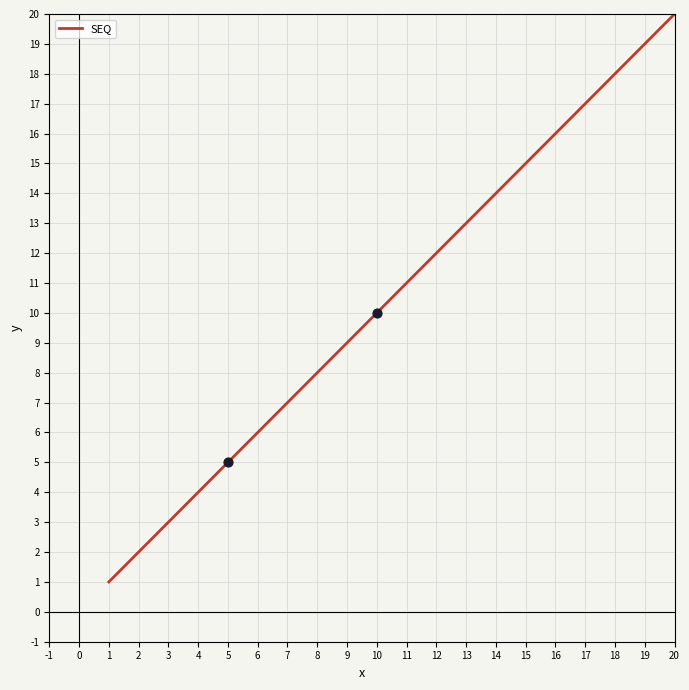

What is the change in value from 7 to 11?

+4